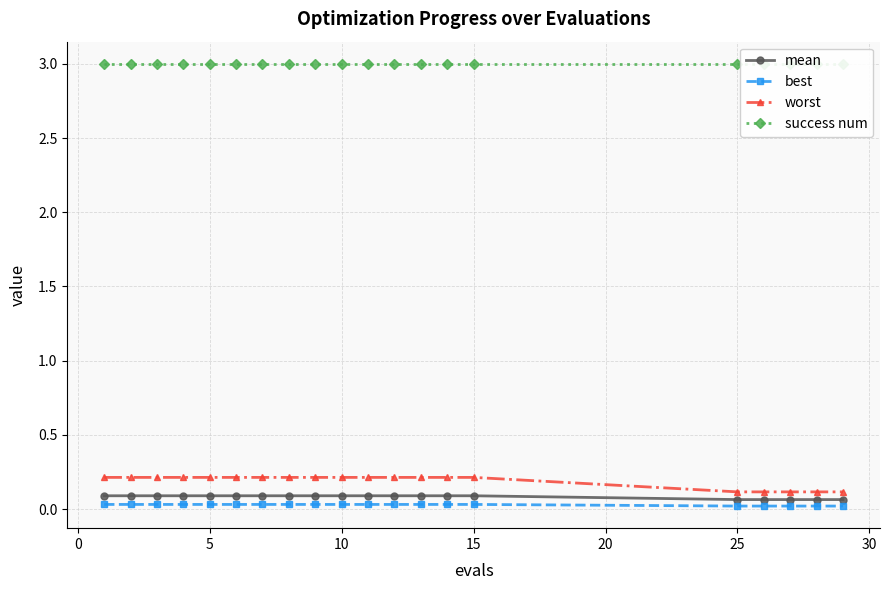

True or false: mean and best cross at least once.

False